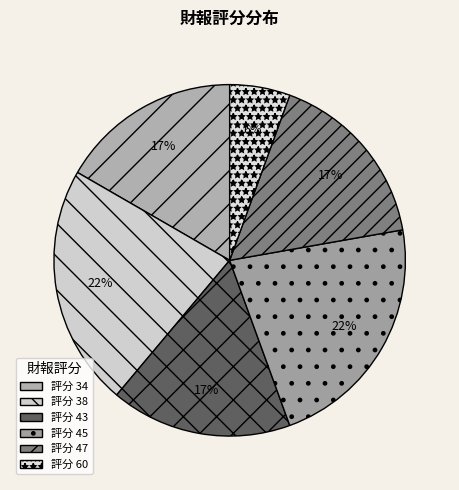

How many segments does this pie chart have?

6